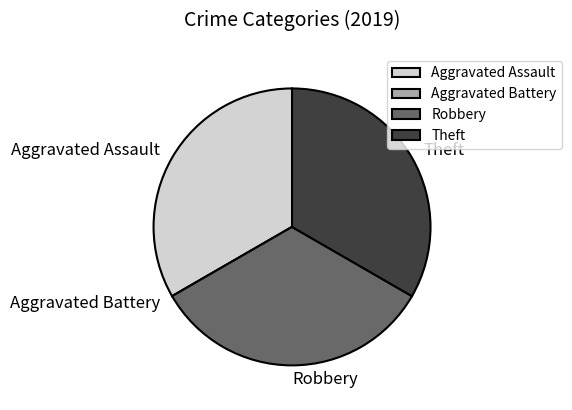

Is there any slice that represents more than half of the pie?

No